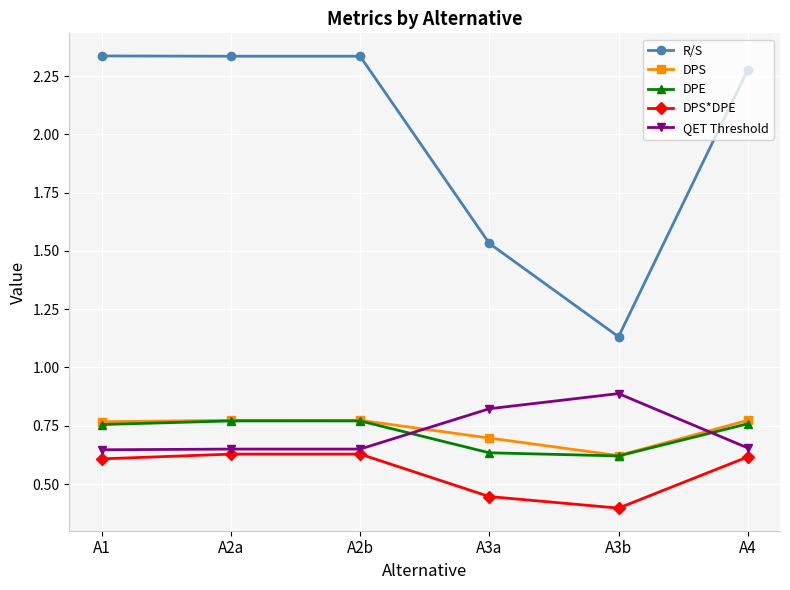

How many interior local peaks does the DPE series have?

1